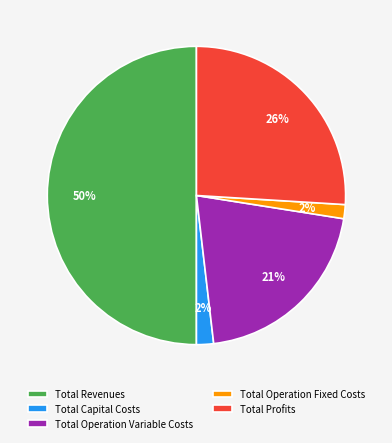

The Total Operation Fixed Costs slice represents 11% of the pie. True or false?

False